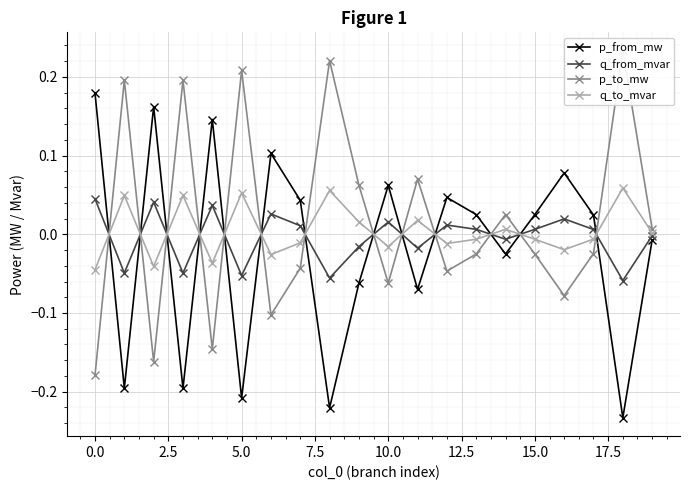

In q_to_mvar, how many points are higher than both neighbors (excluding endpoints)?

7